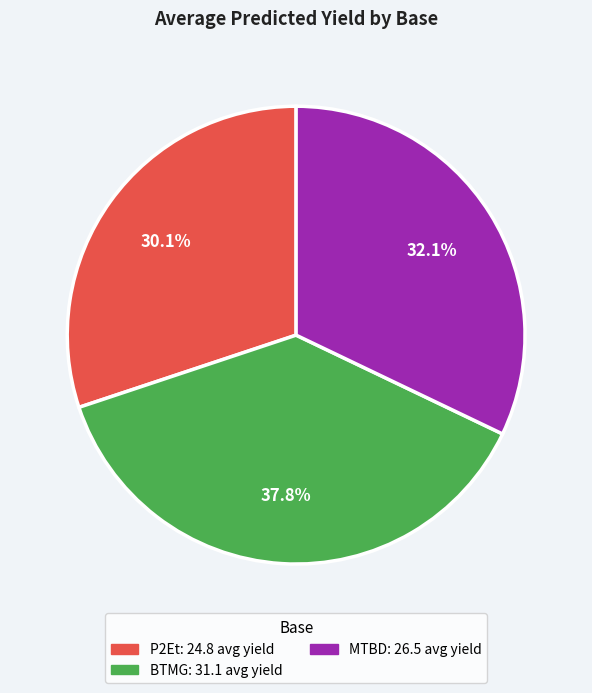

Does any single category account for the majority?

No